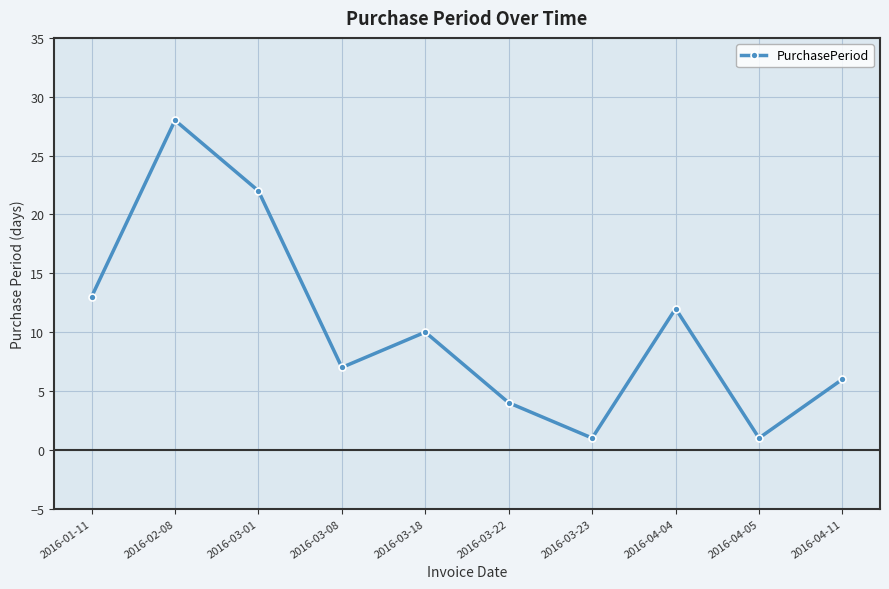

At which category does the data reach its first local peak?

2016-02-08